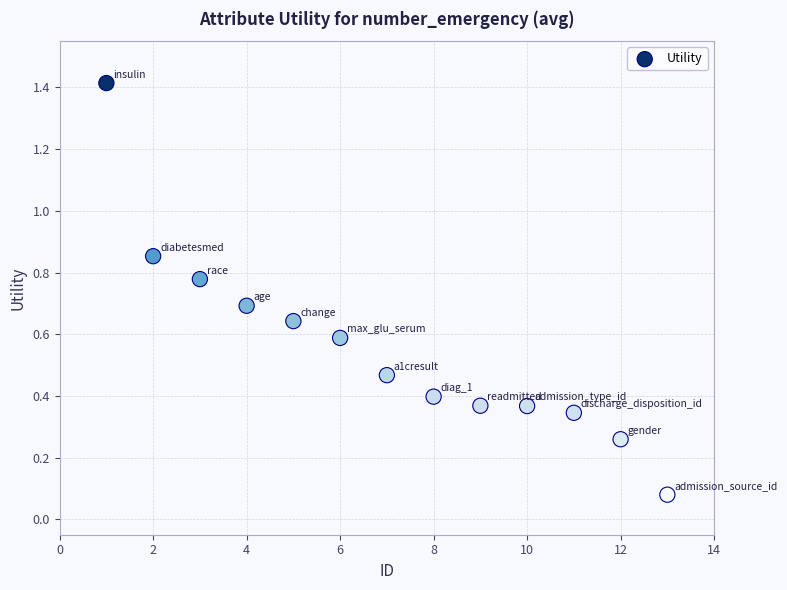

What is the range of Y values (max minus min)?

1.3